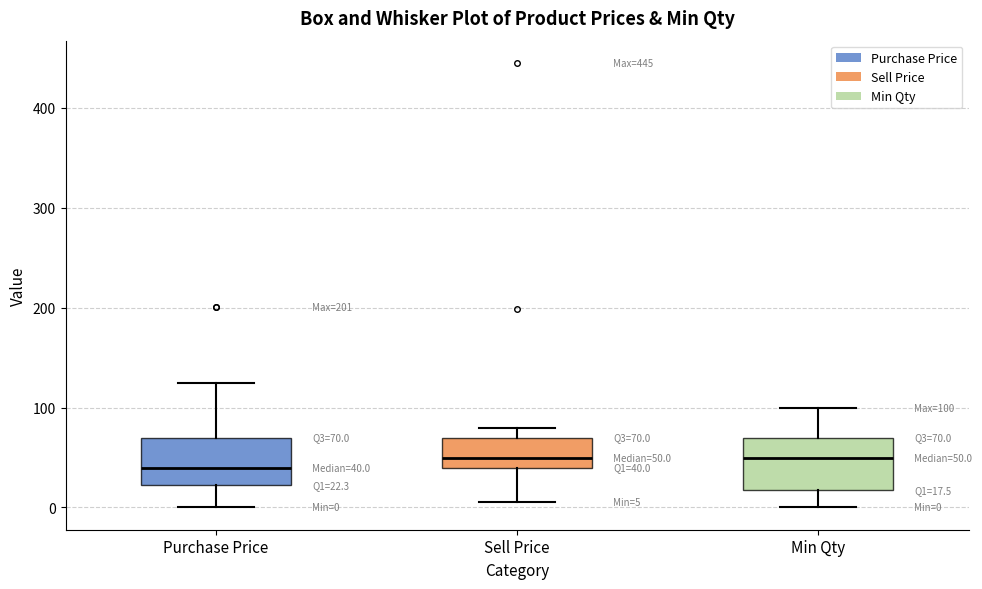

Which box's median line is the lowest?

Purchase Price